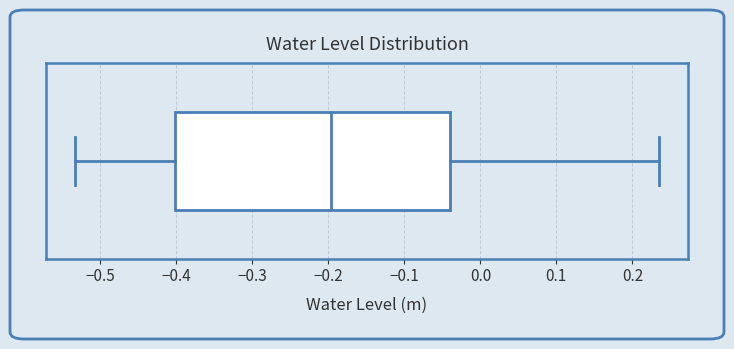

Transcribe this box plot: give where the median line is, the range the box spans, and where the two whiskers end, as read against the x-axis. The values are not printed on the chart, so give them approximately, as read against the axis.

median -0.20, box -0.40 to -0.04, whiskers -0.53 to 0.23